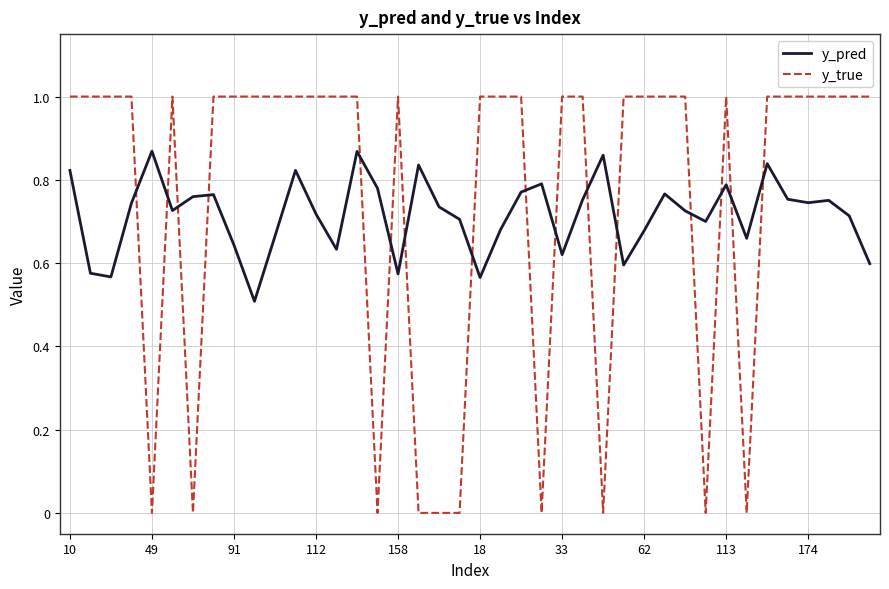

Which series has the largest total across all categories?

y_true